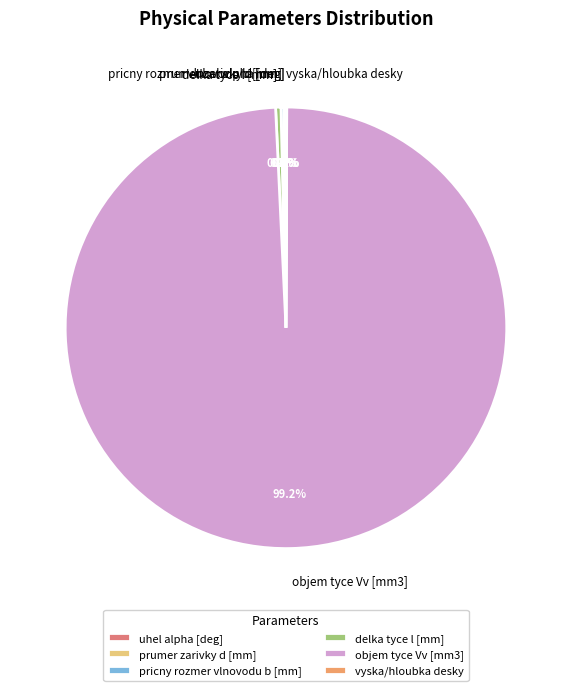

What is the largest slice in the pie chart?

objem tyce Vv [mm3]